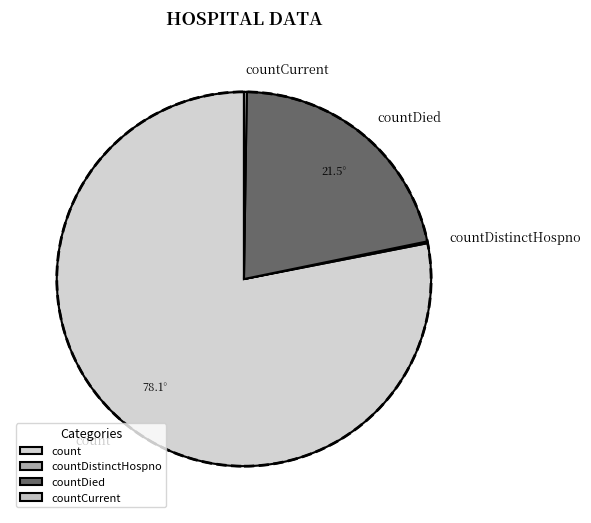

Approximately how many times larger is the value at countDied compared to count?

0.3